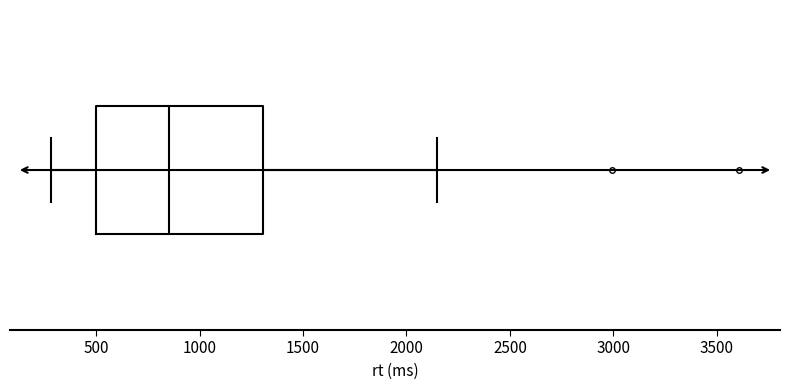

Transcribe this box plot: give where the median line is, the range the box spans, and where the two whiskers end, as read against the x-axis. The values are not printed on the chart, so give them approximately, as read against the axis.

median 850, box 500 to 1300, whiskers 300 to 2150